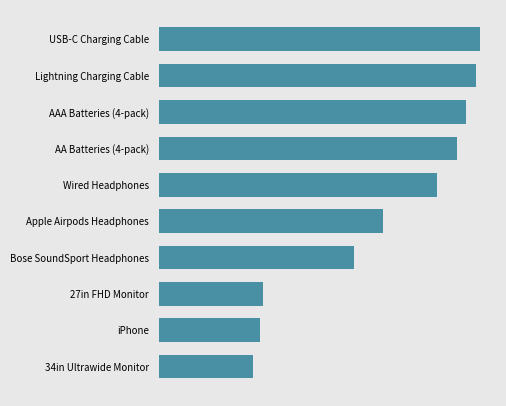

Does the chart contain any negative values?

No